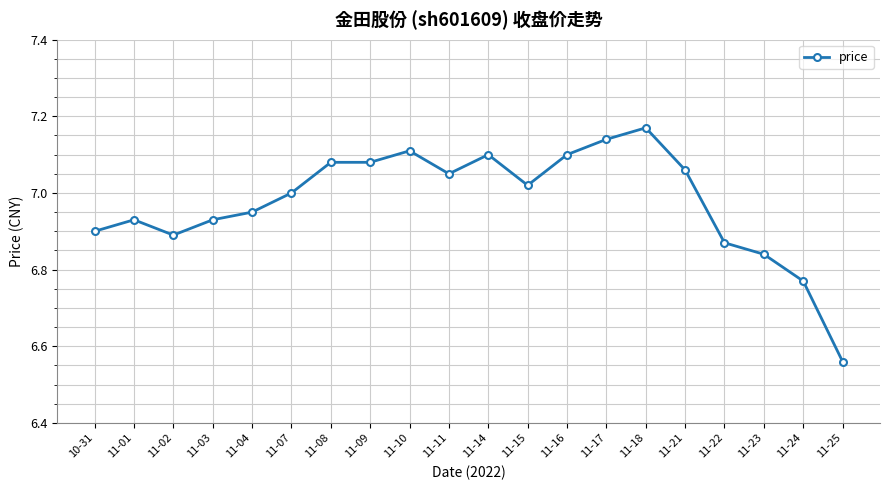

What is the label of the 20th point from the left?

11-25